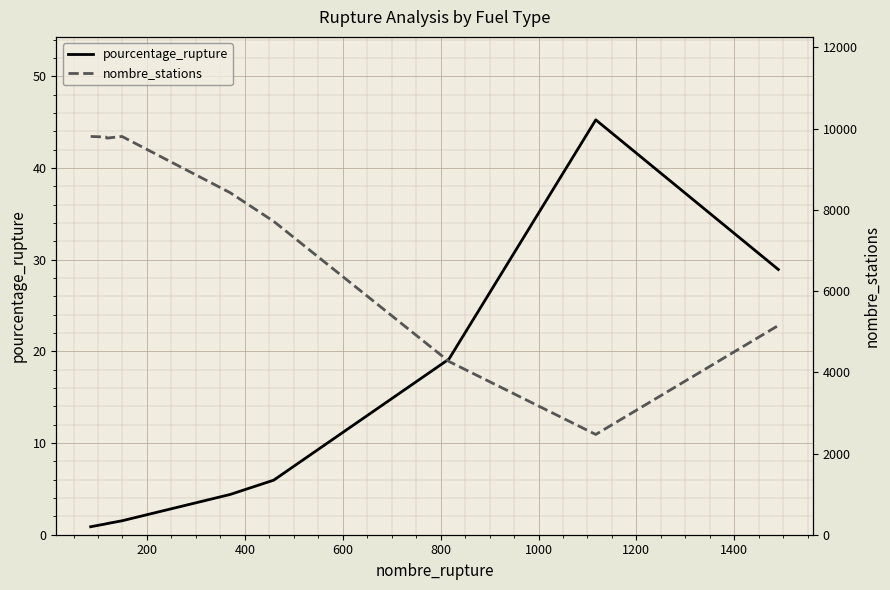

List the series in order of their peak value, highest first.

nombre_stations, pourcentage_rupture